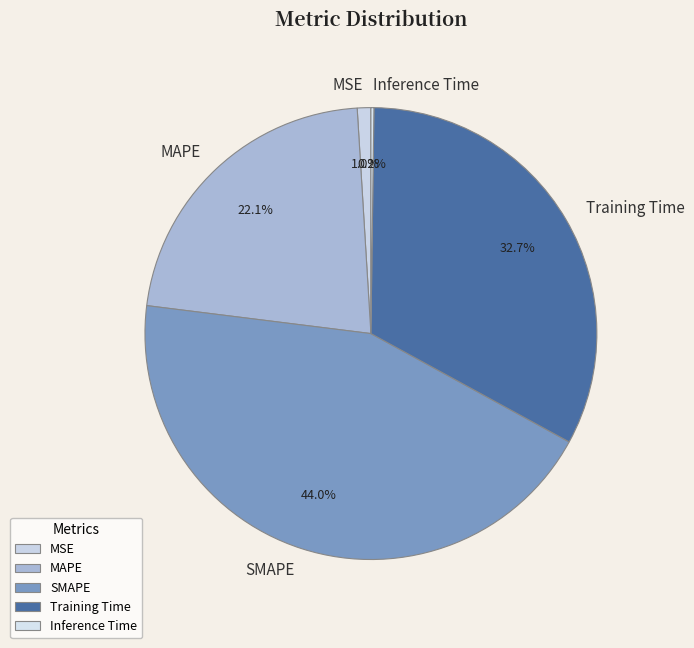

Is the sum of MSE and MAPE greater than half?

No